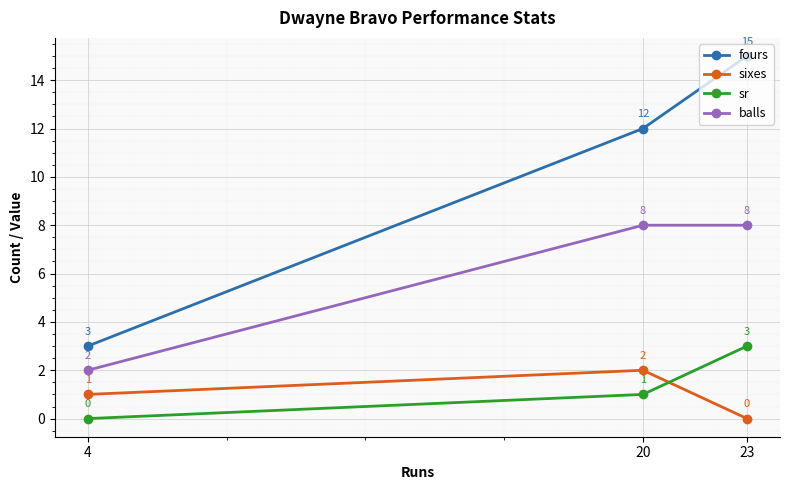

What are all the series names shown in the legend?

fours, sixes, sr, balls